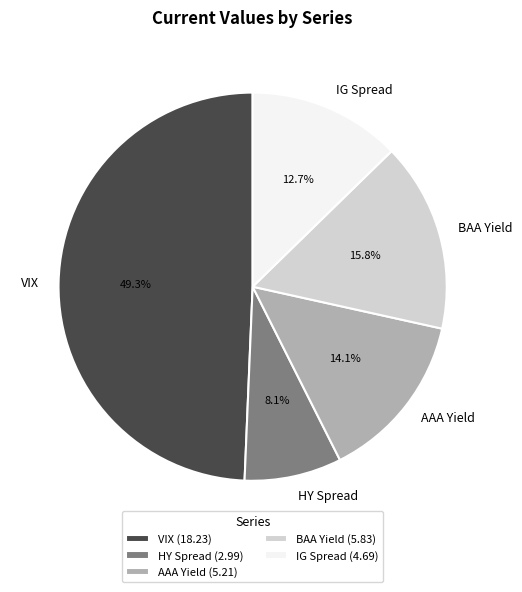

To the nearest percent, what is the difference between the AAA Yield and BAA Yield slice percentages?

2%